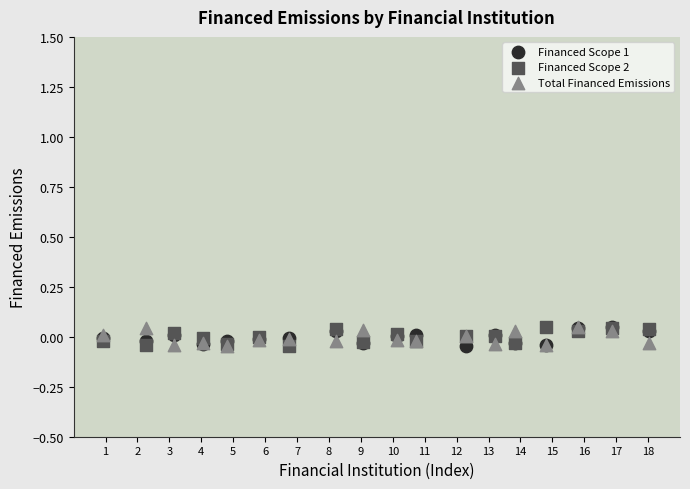

What are all the series names shown in the legend?

Financed Scope 1, Financed Scope 2, Total Financed Emissions